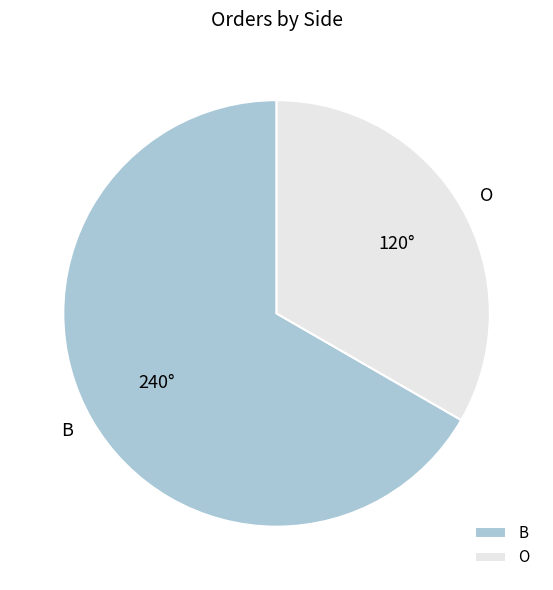

Does O account for over 50% of the chart?

No